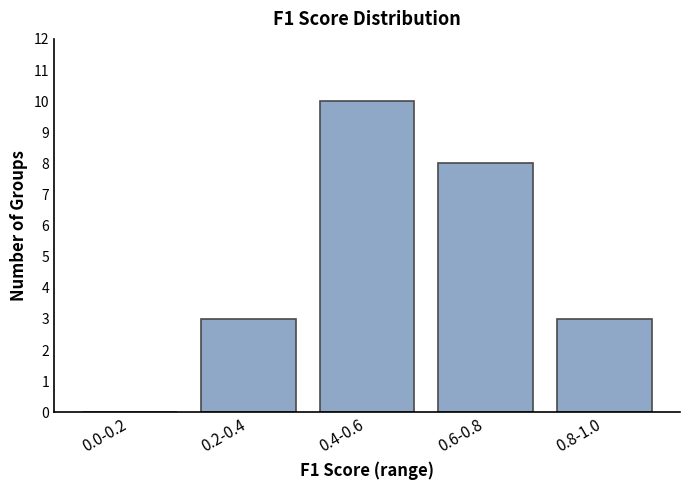

Reading right to left, extract all data points from this chart.

0.8-1.0=3	0.6-0.8=8	0.4-0.6=10	0.2-0.4=3	0.0-0.2=0